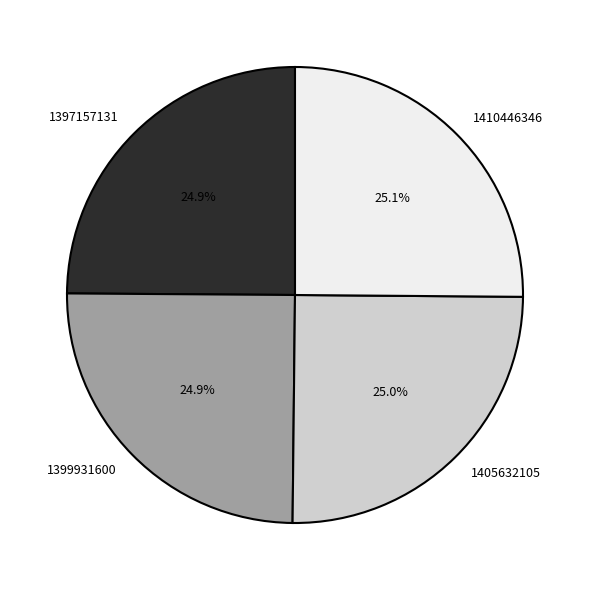

Count the number of slices in the pie.

4